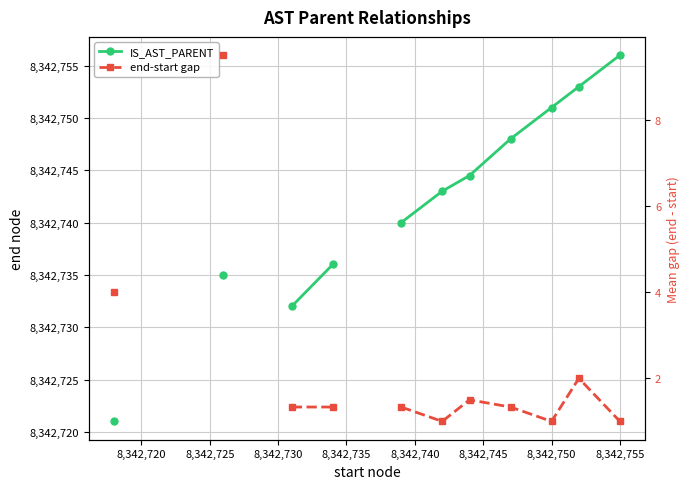

The end-start gap series shows 2.0 at 8,342,755. True or false?

False